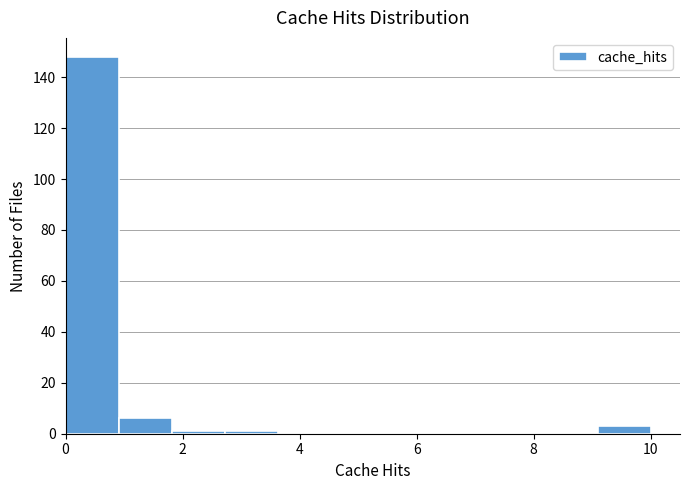

Which range on the x-axis has the tallest bar?

0.0 to 1.0